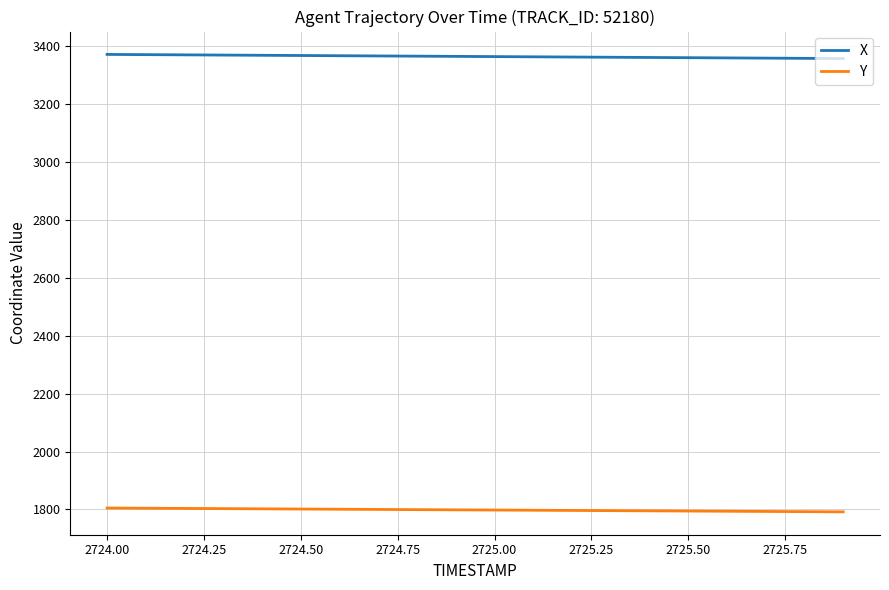

True or false: Y and X intersect in this chart.

False